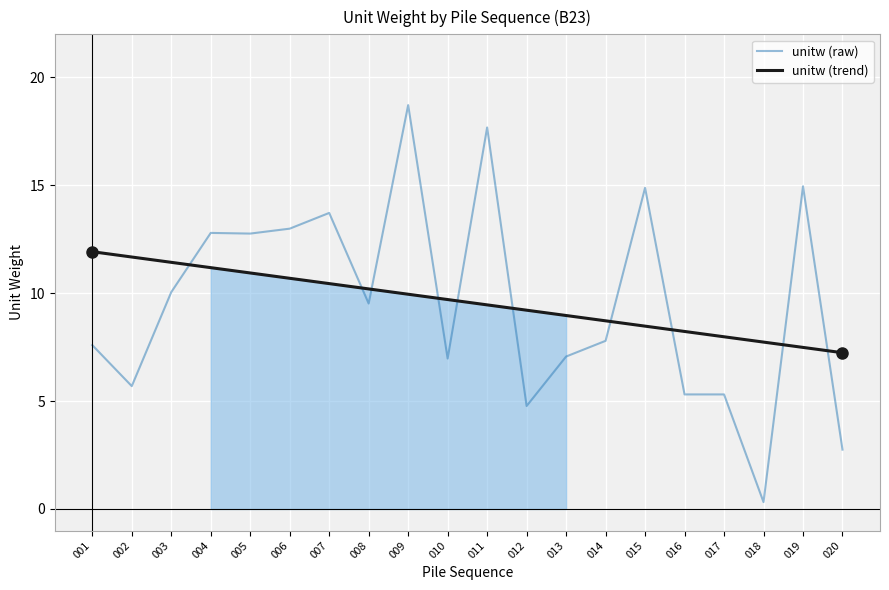

What is the sum of the unitw (raw) values at 014 and 017?

13.1